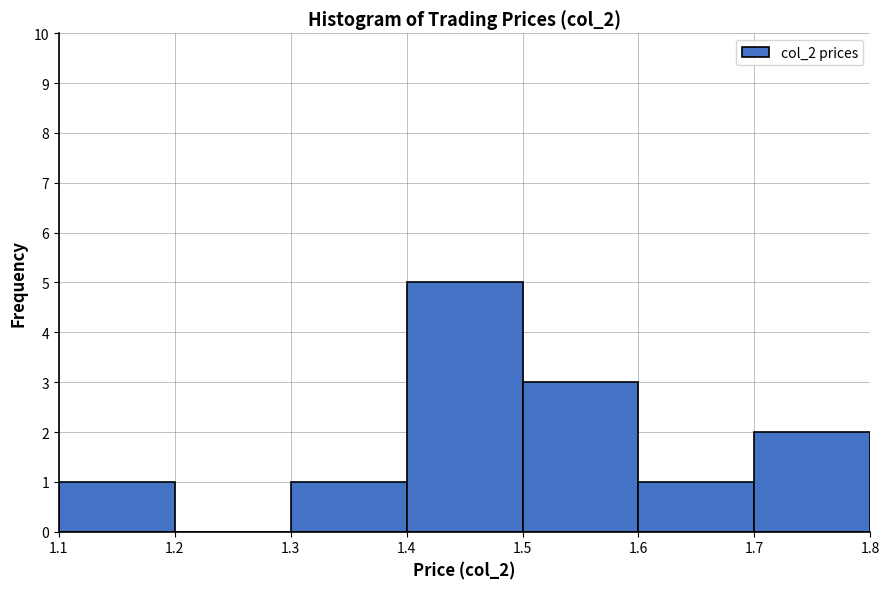

Reading left to right, list every bar in this chart as the range it spans on the x-axis followed by its height. The values are not printed on the chart, so give them approximately, as read against the axis.

1.1 to 1.2: 1
1.2 to 1.3: 0
1.3 to 1.4: 1
1.4 to 1.5: 5
1.5 to 1.6: 3
1.6 to 1.7: 1
1.7 to 1.8: 2